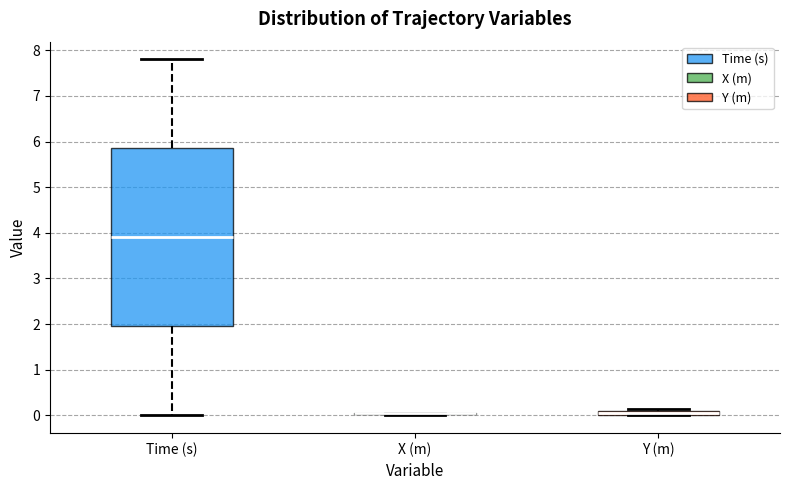

Which box is the tallest, from its lower edge to its upper edge?

Time (s)